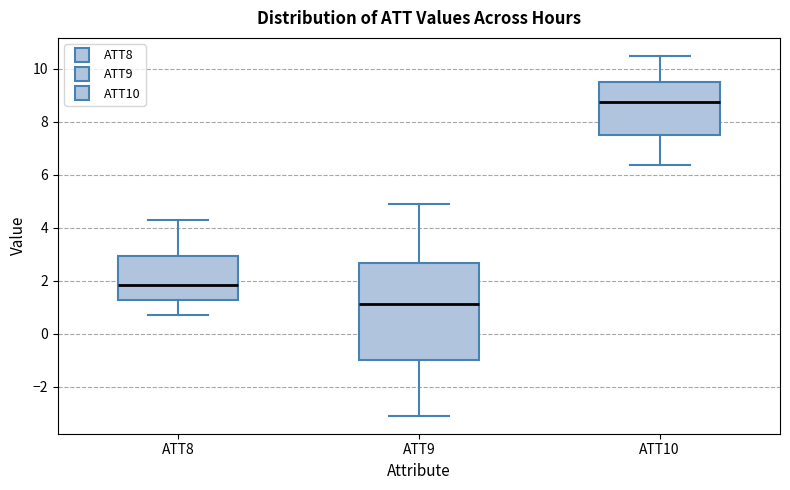

Reading left to right, transcribe this box plot: for each box, give where its median line is, the range the box spans, and where its two whiskers end, as read against the y-axis. The values are not printed on the chart, so give them approximately, as read against the axis.

ATT8: median 1.8, box 1.2 to 3.0, whiskers 0.8 to 4.2
ATT9: median 1.2, box -1.0 to 2.6, whiskers -3.0 to 5.0
ATT10: median 8.8, box 7.6 to 9.4, whiskers 6.4 to 10.4